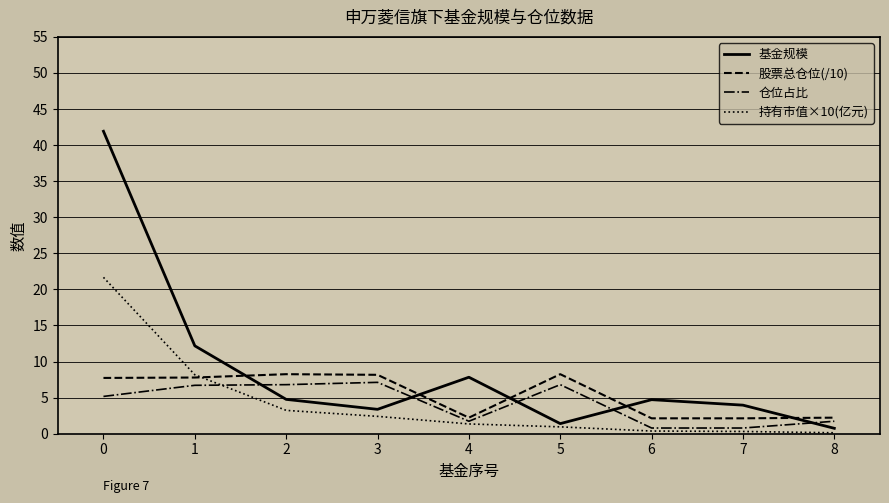

Which series changed the most between 1 and 7?

基金规模